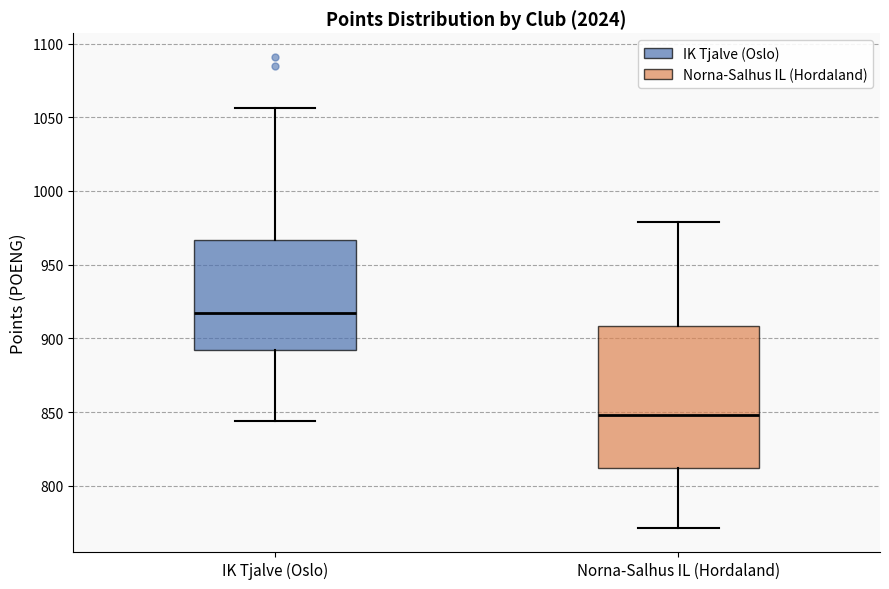

Which box has the highest median line?

IK Tjalve (Oslo)